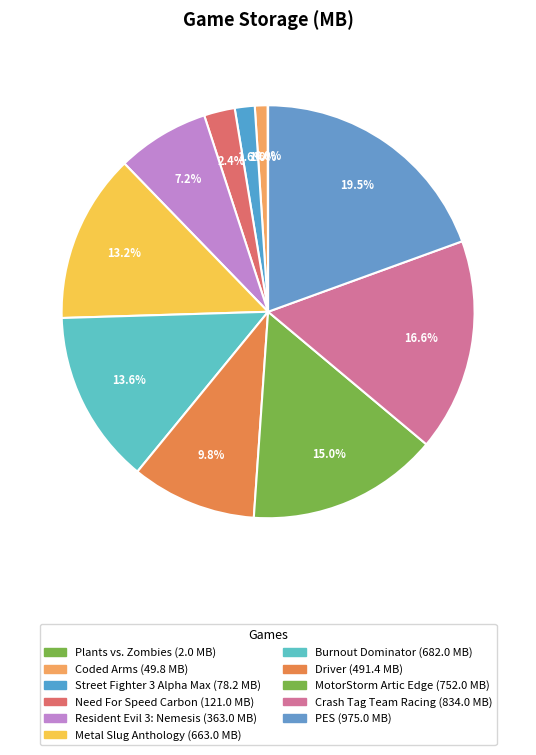

Rank the categories by value from lowest to highest.

Plants vs. Zombies, Coded Arms, Street Fighter 3 Alpha Max, Need For Speed Carbon, Resident Evil 3: Nemesis, Driver, Metal Slug Anthology, Burnout Dominator, MotorStorm Artic Edge, Crash Tag Team Racing, PES